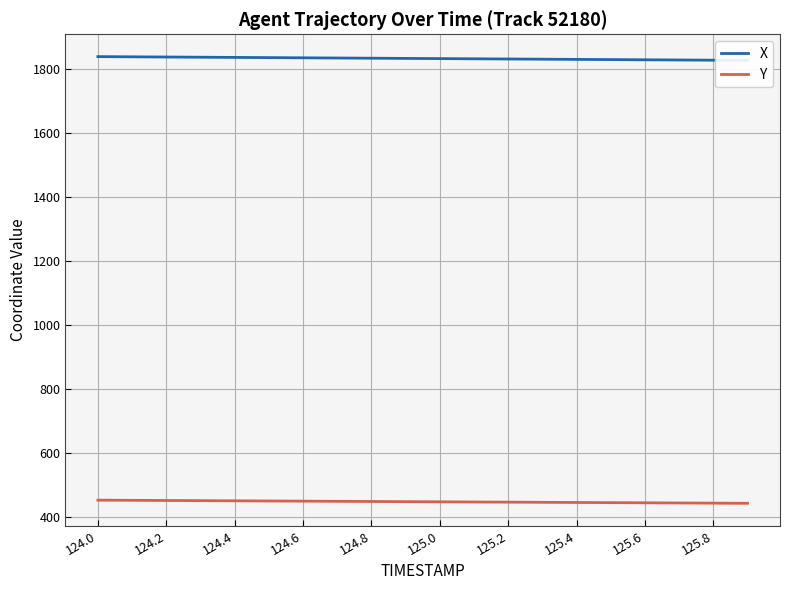

What are all the series names shown in the legend?

X, Y